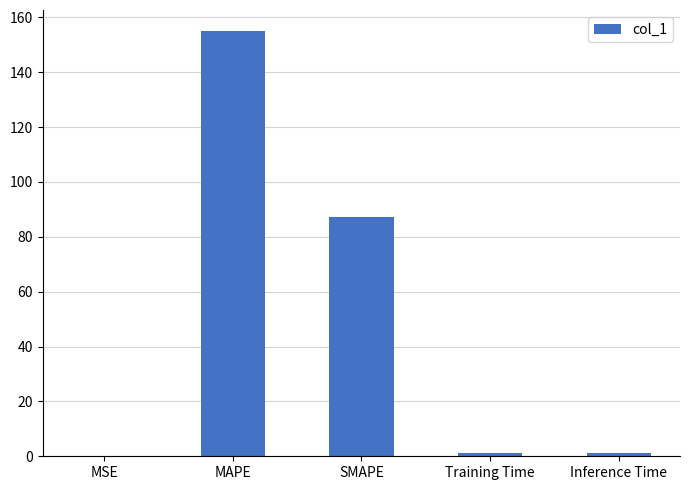

What is the sum of all values?

244.4